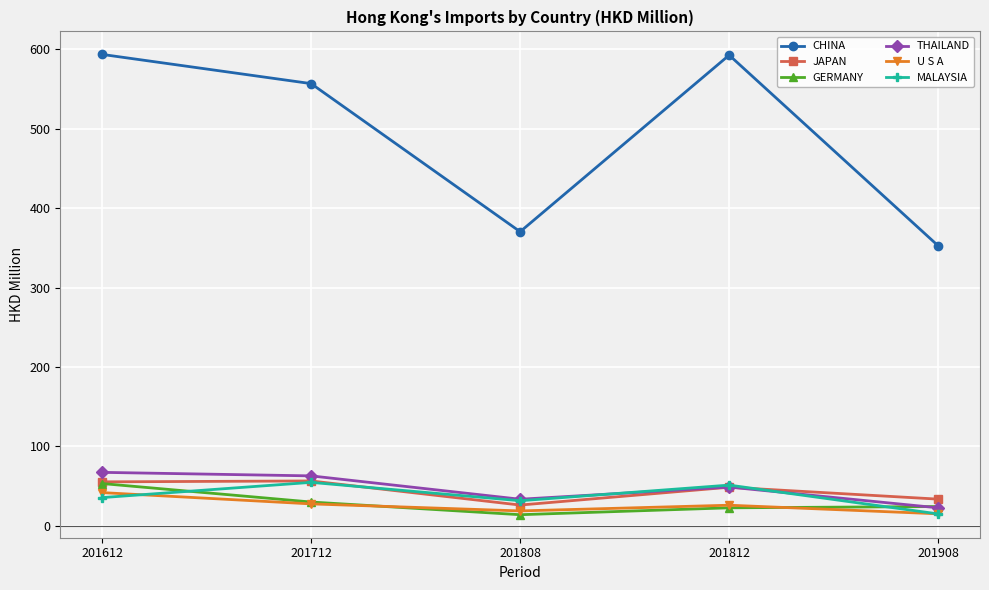

At which category does CHINA reach its first local peak?

201812